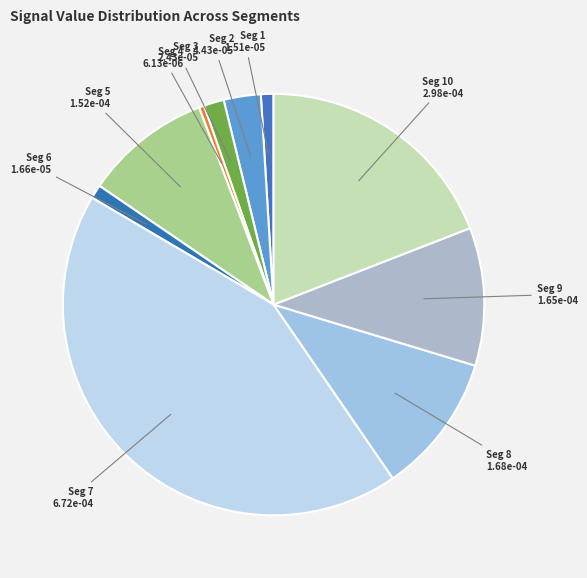

How many slices are in this pie chart?

10